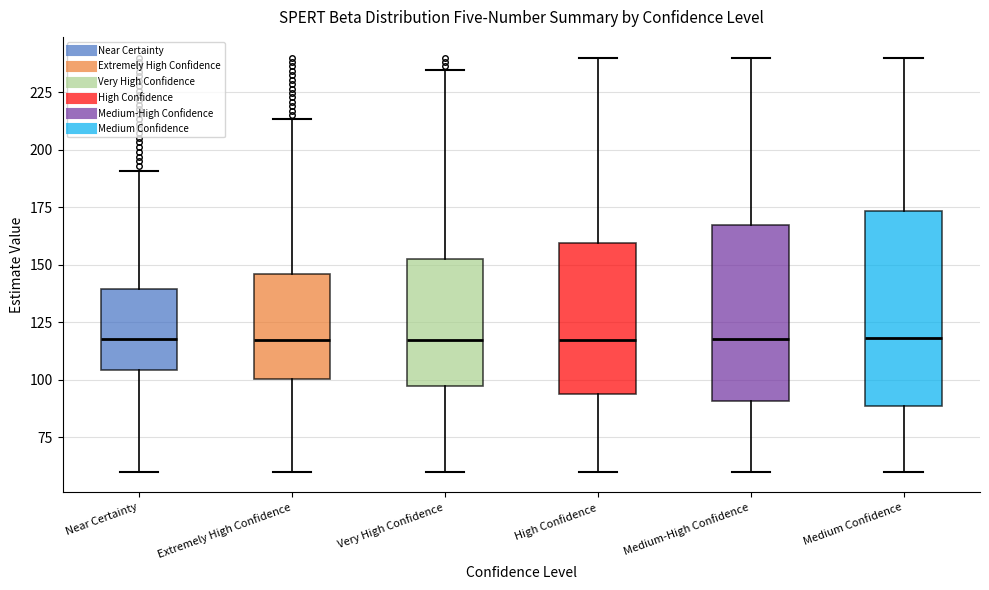

Which box is the tallest, from its lower edge to its upper edge?

Medium Confidence